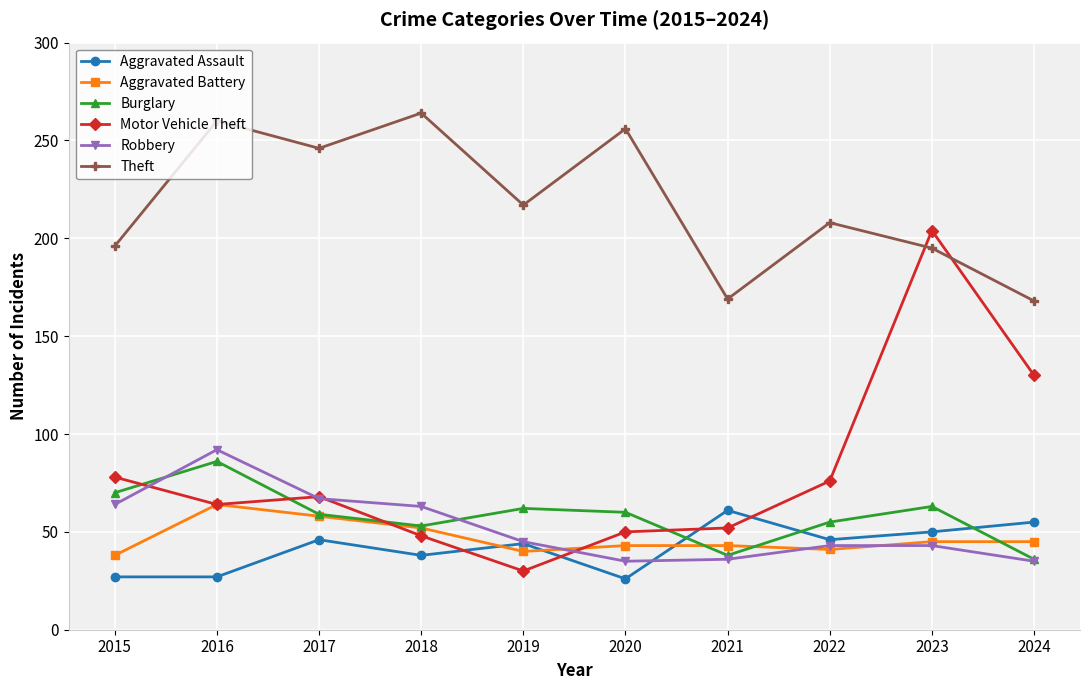

List the series in order of their peak value, highest first.

Theft, Motor Vehicle Theft, Robbery, Burglary, Aggravated Battery, Aggravated Assault